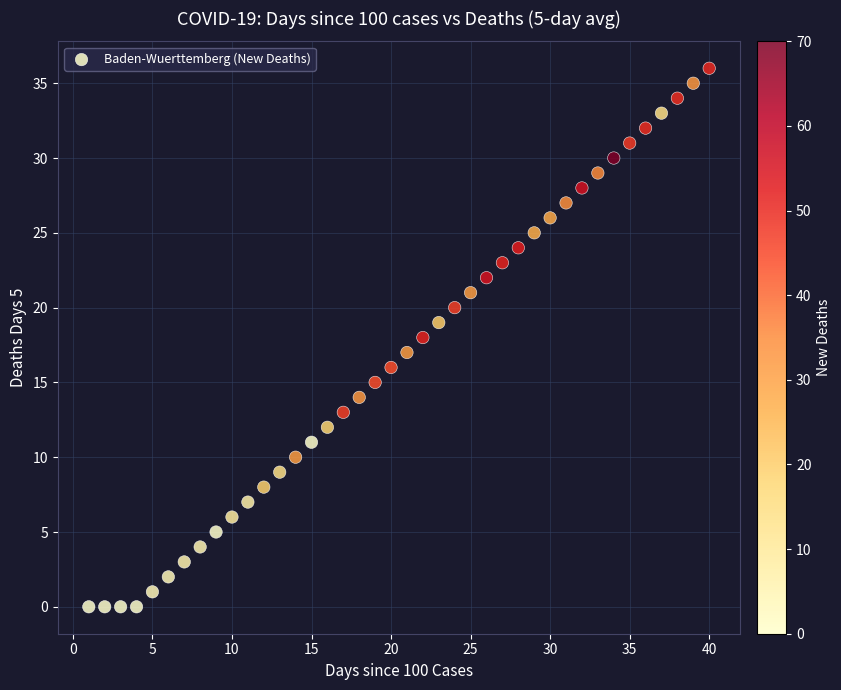

What is the range of X values (max minus min)?

39